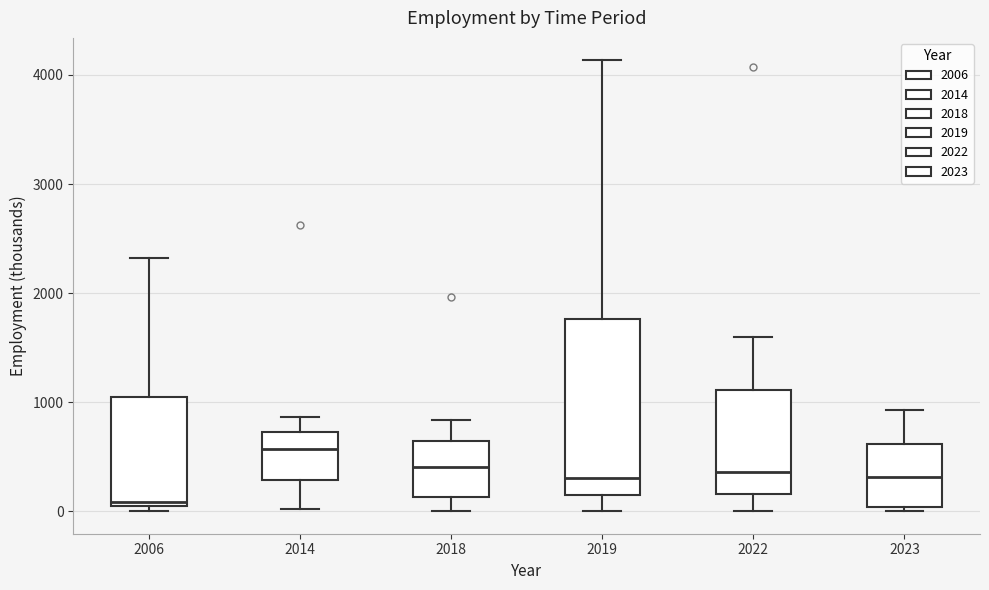

Which box is the tallest, from its lower edge to its upper edge?

2019